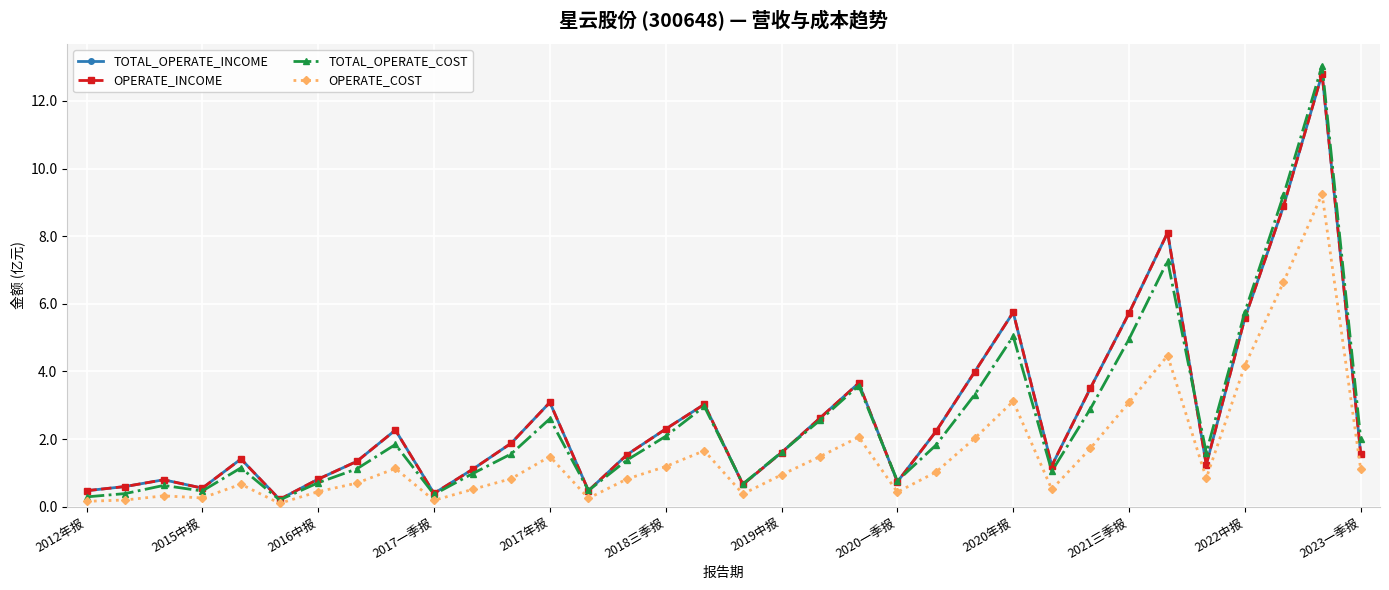

Is this an area chart (filled region under the line)?

No